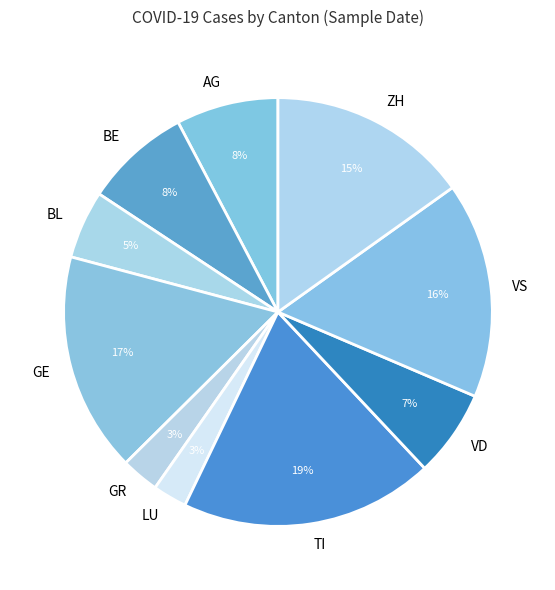

Is it true that VD is 1% of the pie?

False